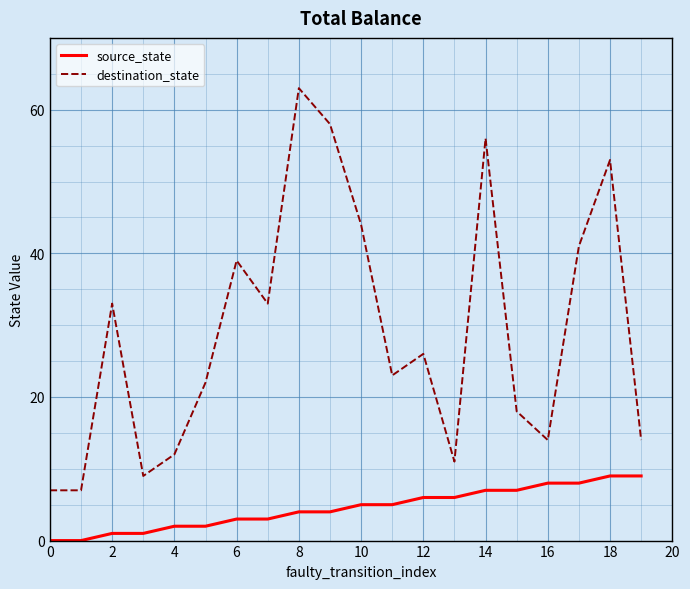

What is the maximum value for source_state?

9